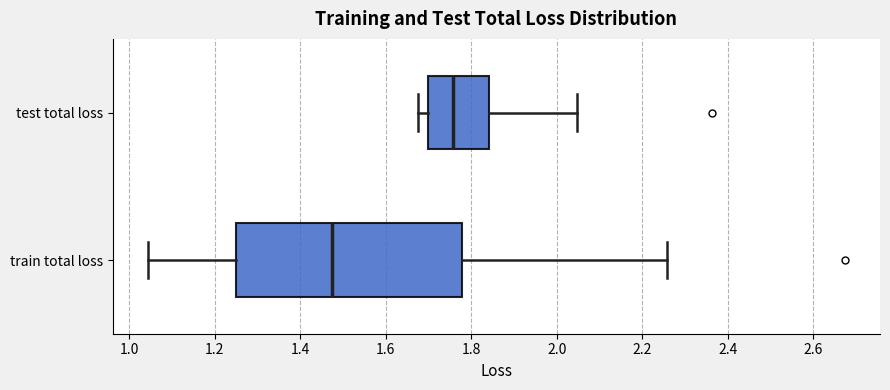

Which box is the widest, from its left edge to its right edge?

train total loss